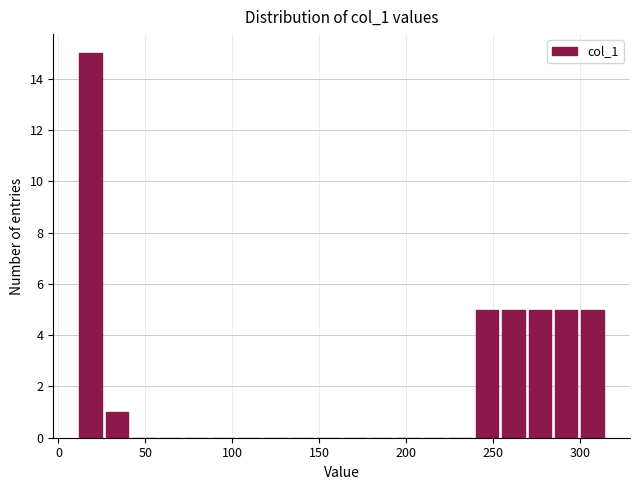

Around what value on the x-axis is the tallest bar? Give the approximate position of its centre, as read against the axis.

20